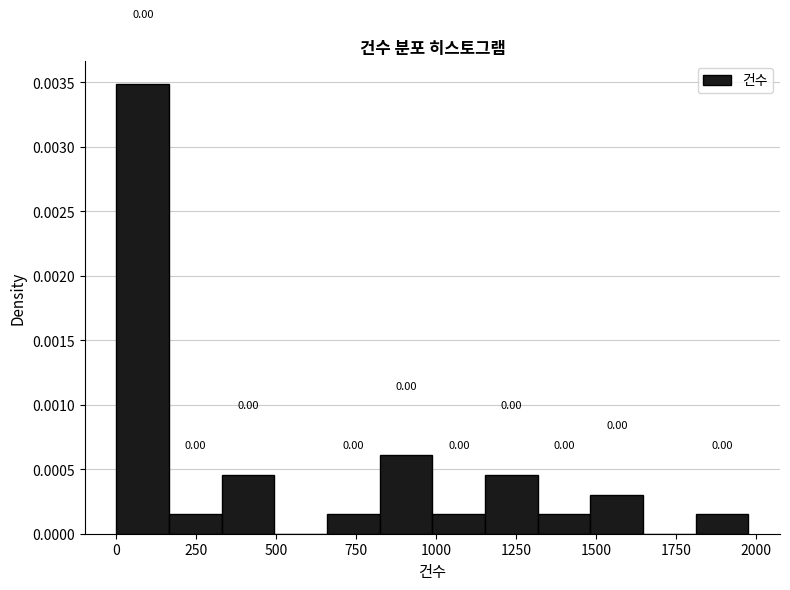

Read against the x-axis, roughly where is the centre of the tallest bar?

100